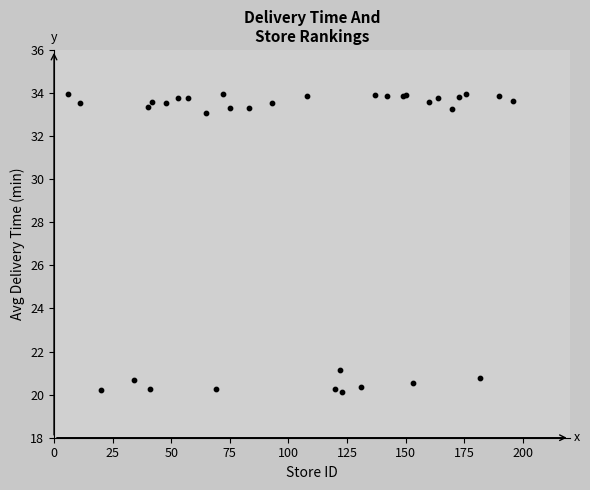

What Y value in the scatter plot is closest to 27?

21.2